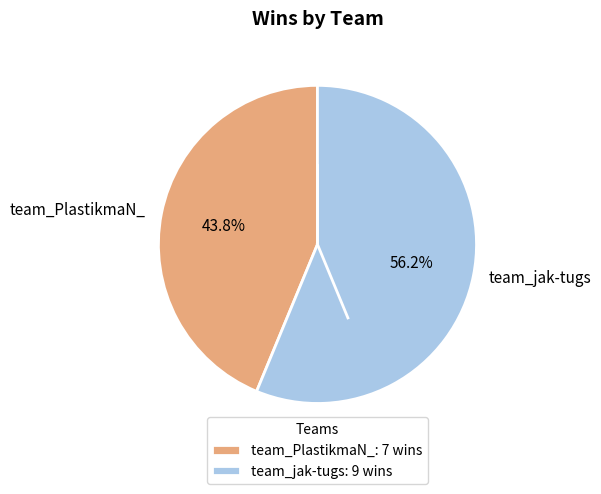

Between team_PlastikmaN_ and team_jak-tugs, which is larger?

team_jak-tugs